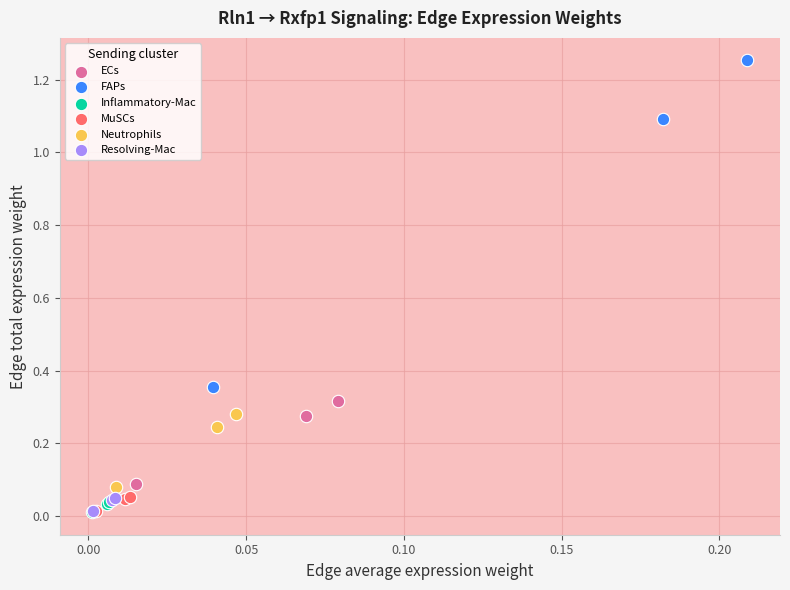

Which series has the widest spread of Y values?

FAPs